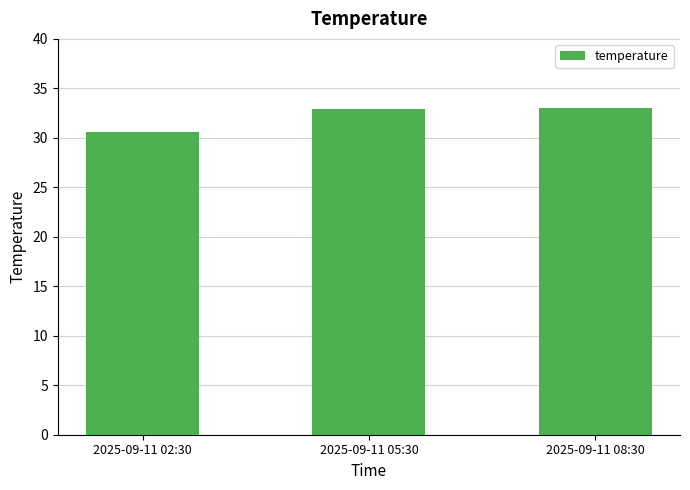

At which label does the data first exceed 32?

2025-09-11 05:30